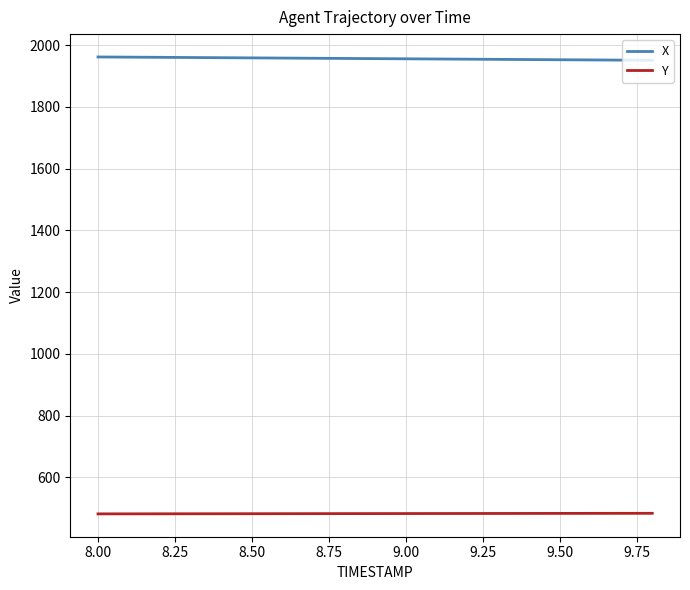

What is the smallest value displayed?

482.2